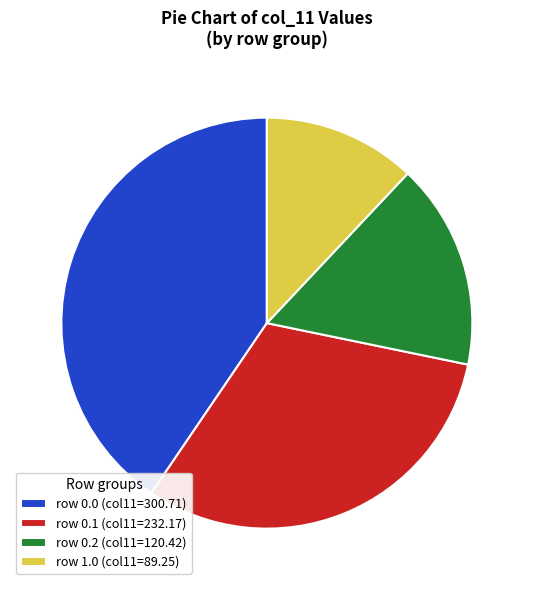

Combined, do row 0.1 (col11=232.17) and row 0.0 (col11=300.71) account for over 50%?

Yes